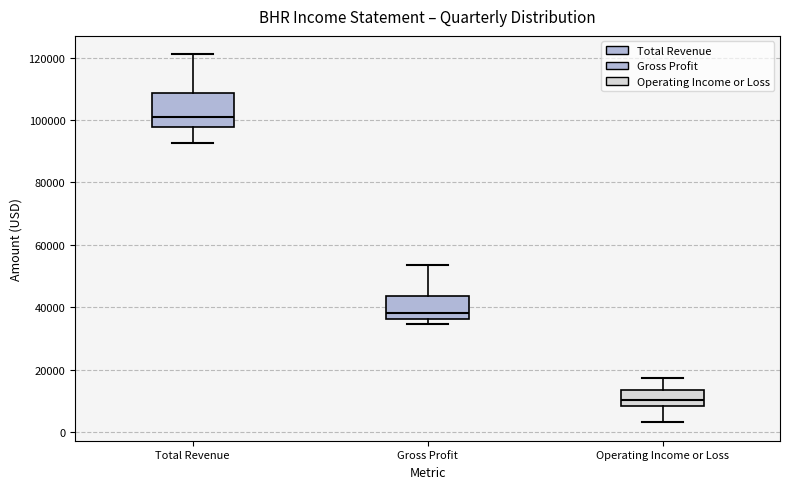

Reading left to right, read every box against the y-axis: the position of its median line, the range the box covers, and the ends of its whiskers. The values are not printed on the chart, so give them approximately, as read against the axis.

Total Revenue: median 102000, box 98000 to 108000, whiskers 92000 to 122000
Gross Profit: median 38000, box 36000 to 44000, whiskers 34000 to 54000
Operating Income or Loss: median 10000, box 8000 to 14000, whiskers 4000 to 18000